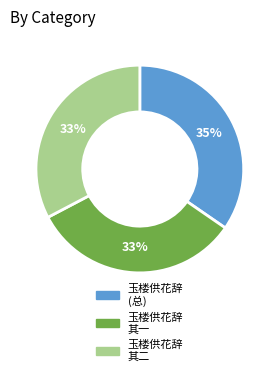

Does any single category account for the majority?

No